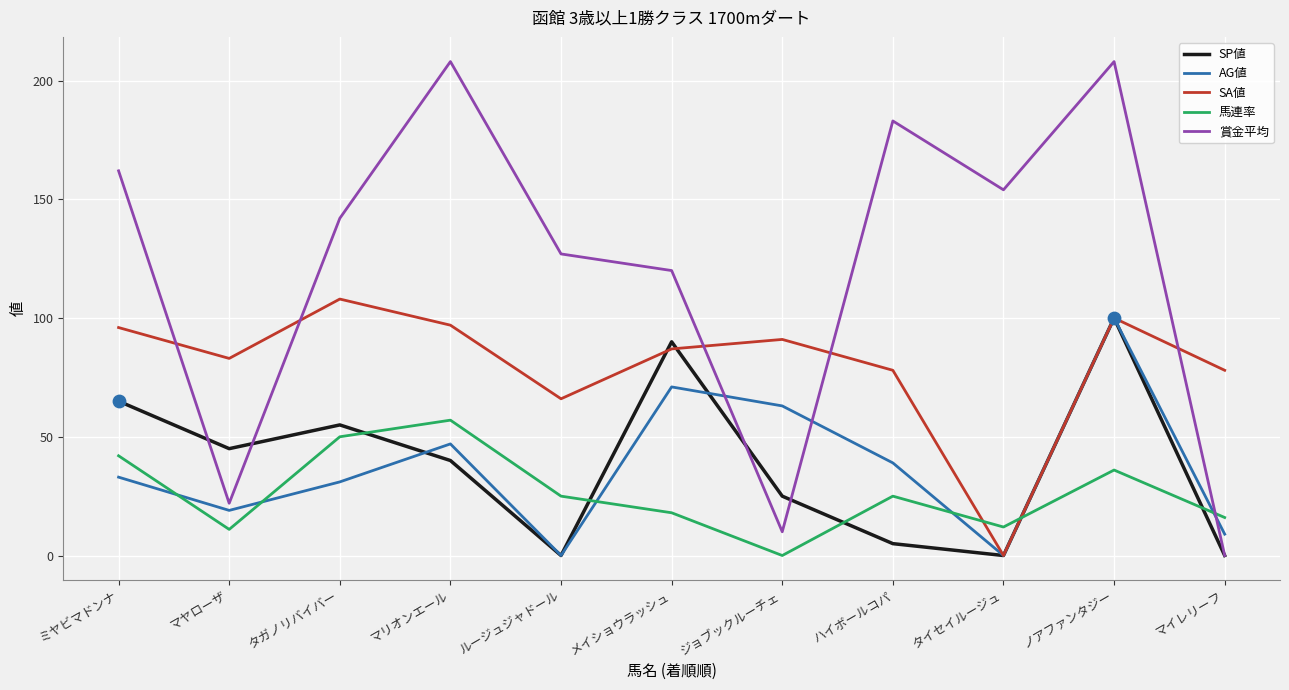

What is the difference between the highest and lowest values at ノアファンタジー?

172